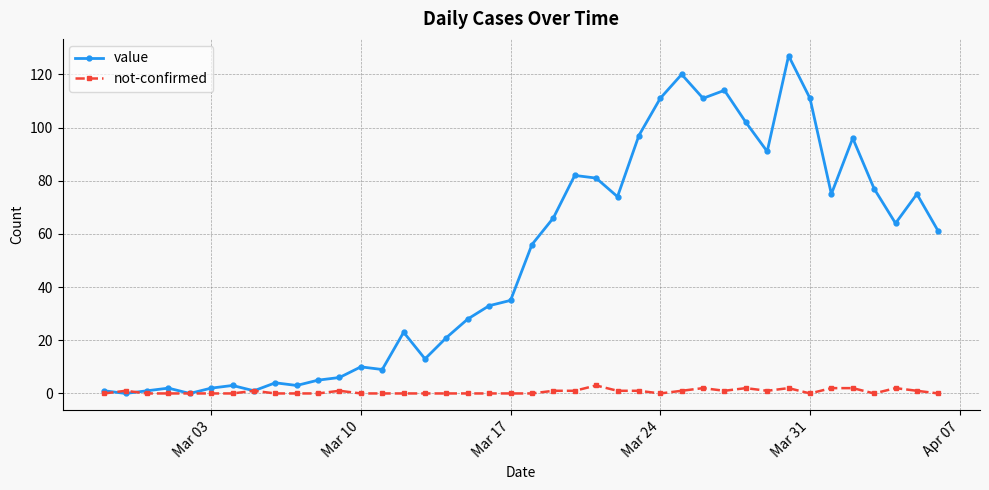

True or false: value has more than 0 interior local peaks.

True